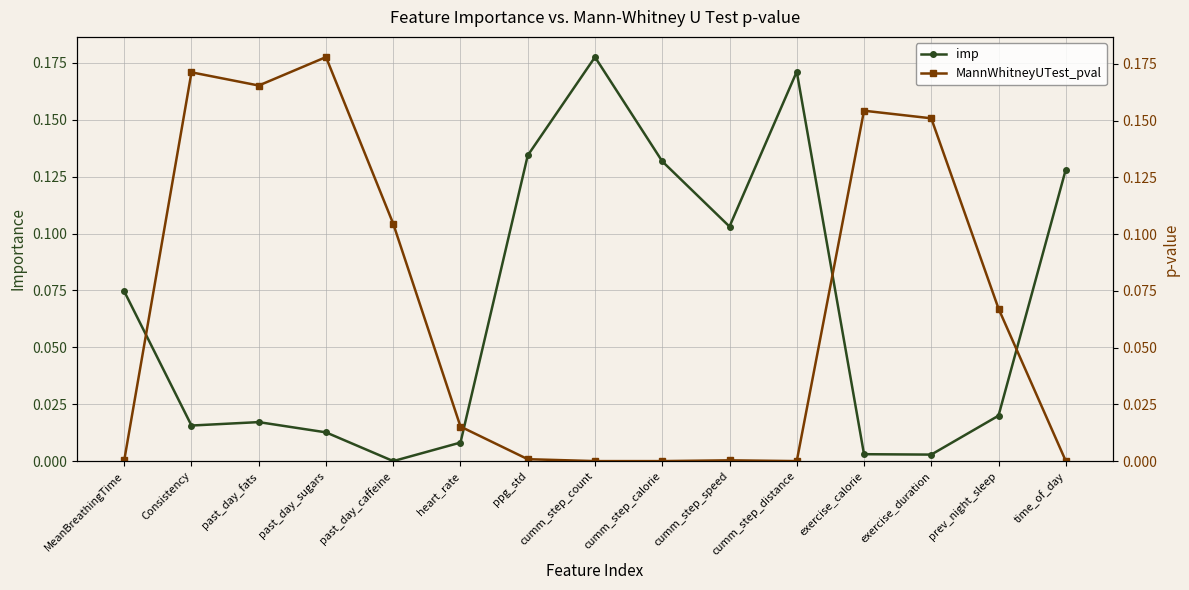

True or false: imp and MannWhitneyUTest_pval intersect in this chart.

True